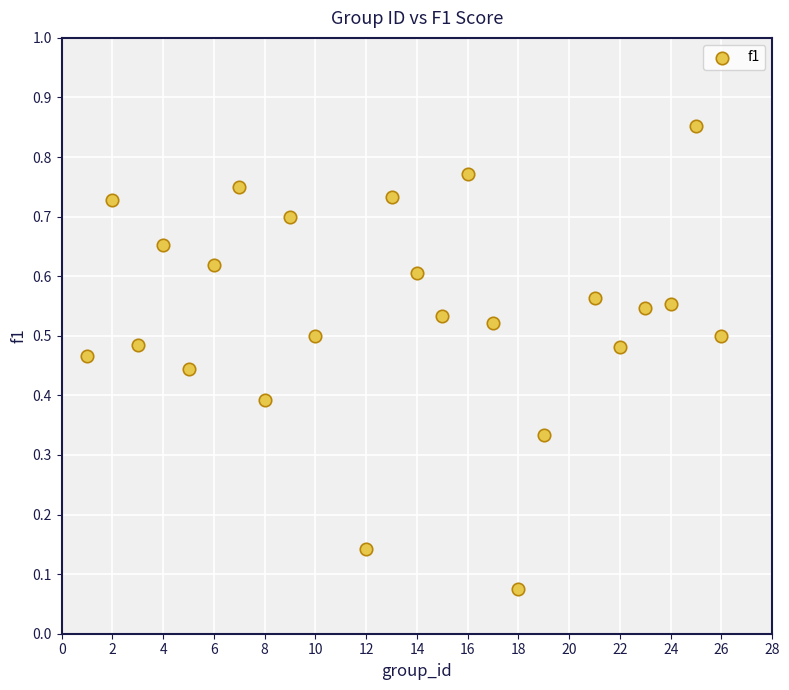

What is the range of X values (max minus min)?

25.0